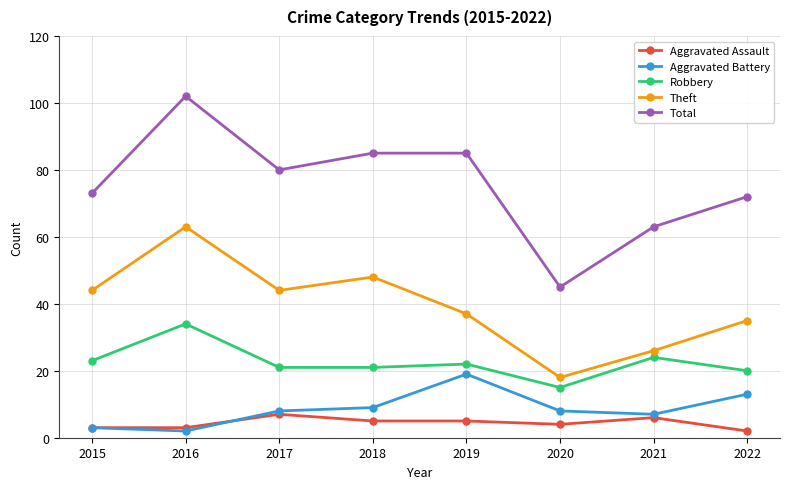

Reading right to left, list all the values displayed in this chart.

Aggravated Assault: 2	6	4	5	5	7	3	3
Aggravated Battery: 13	7	8	19	9	8	2	3
Robbery: 20	24	15	22	21	21	34	23
Theft: 35	26	18	37	48	44	63	44
Total: 72	63	45	85	85	80	102	73